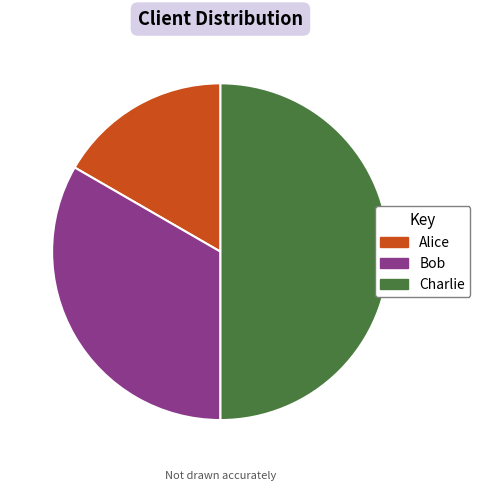

How many segments does this pie chart have?

3